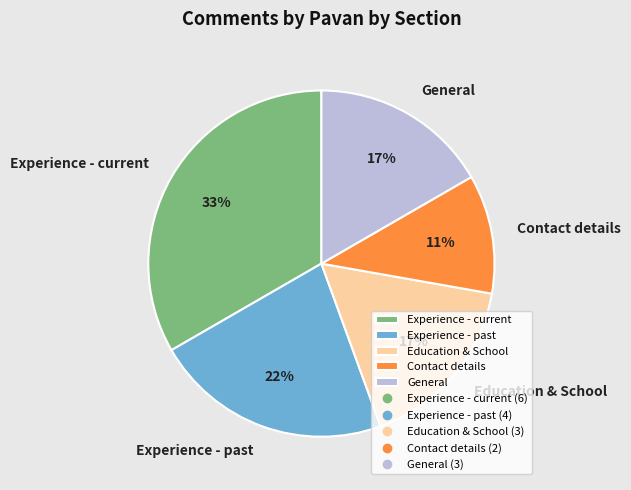

What is the largest slice in the pie chart?

Experience - current